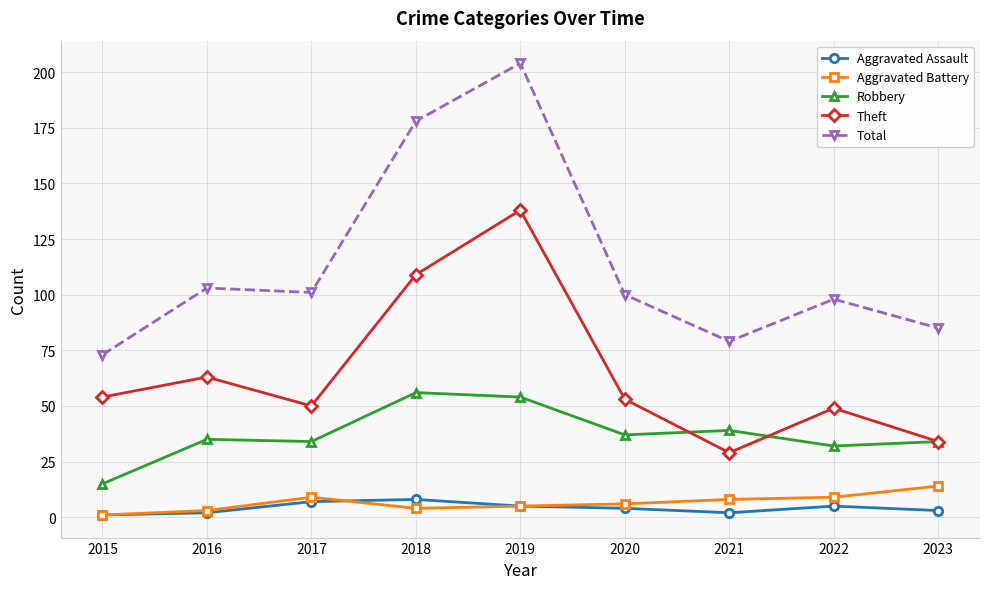

How many values in the Aggravated Assault series are below 4?

4